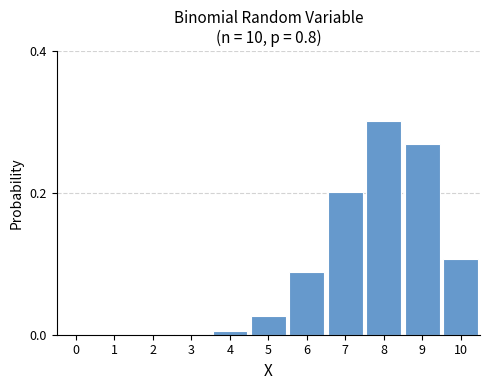

What is the sum of all values?

1.0